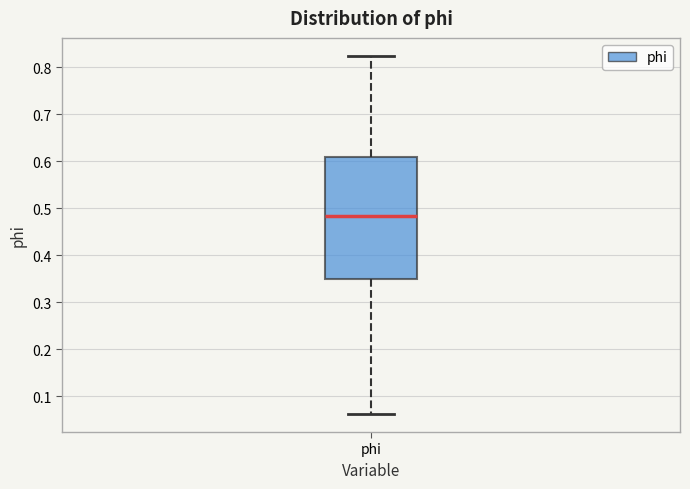

Transcribe this box plot: give where the median line is, the range the box spans, and where the two whiskers end, as read against the y-axis. The values are not printed on the chart, so give them approximately, as read against the axis.

median 0.48, box 0.35 to 0.61, whiskers 0.06 to 0.82